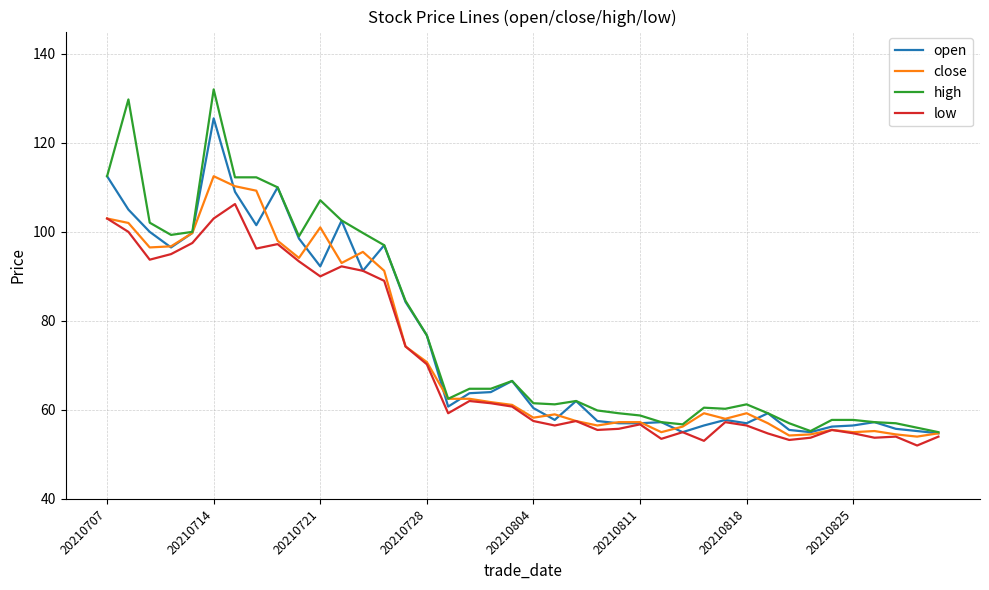

What is the average value of the high series?

77.7